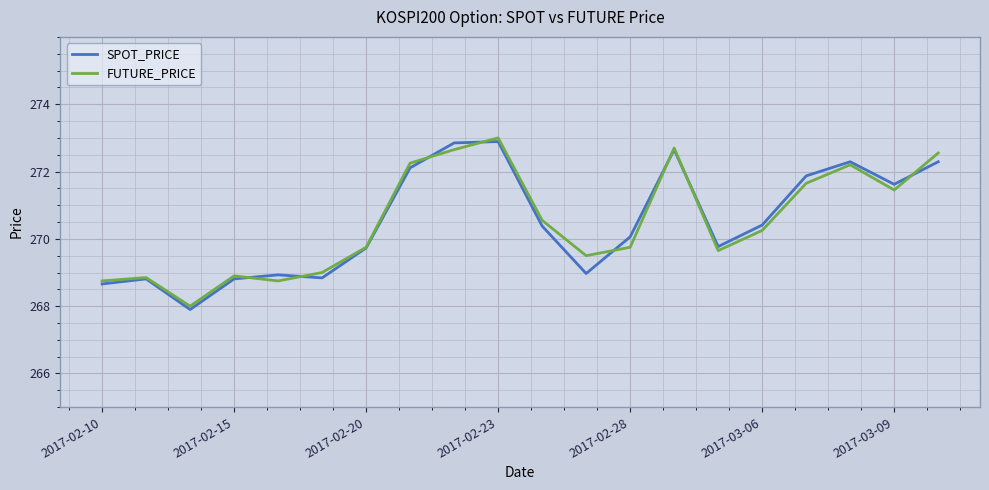

What is the minimum value for SPOT_PRICE?

267.9